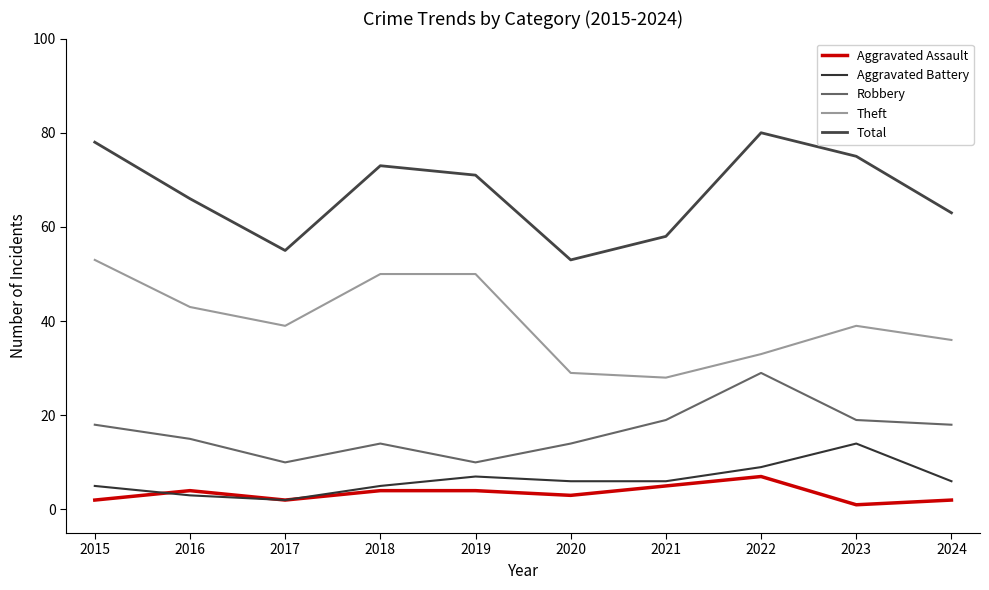

Reading right to left, list all the values displayed in this chart.

Aggravated Assault: 2	1	7	5	3	4	4	2	4	2
Aggravated Battery: 6	14	9	6	6	7	5	2	3	5
Robbery: 18	19	29	19	14	10	14	10	15	18
Theft: 36	39	33	28	29	50	50	39	43	53
Total: 63	75	80	58	53	71	73	55	66	78